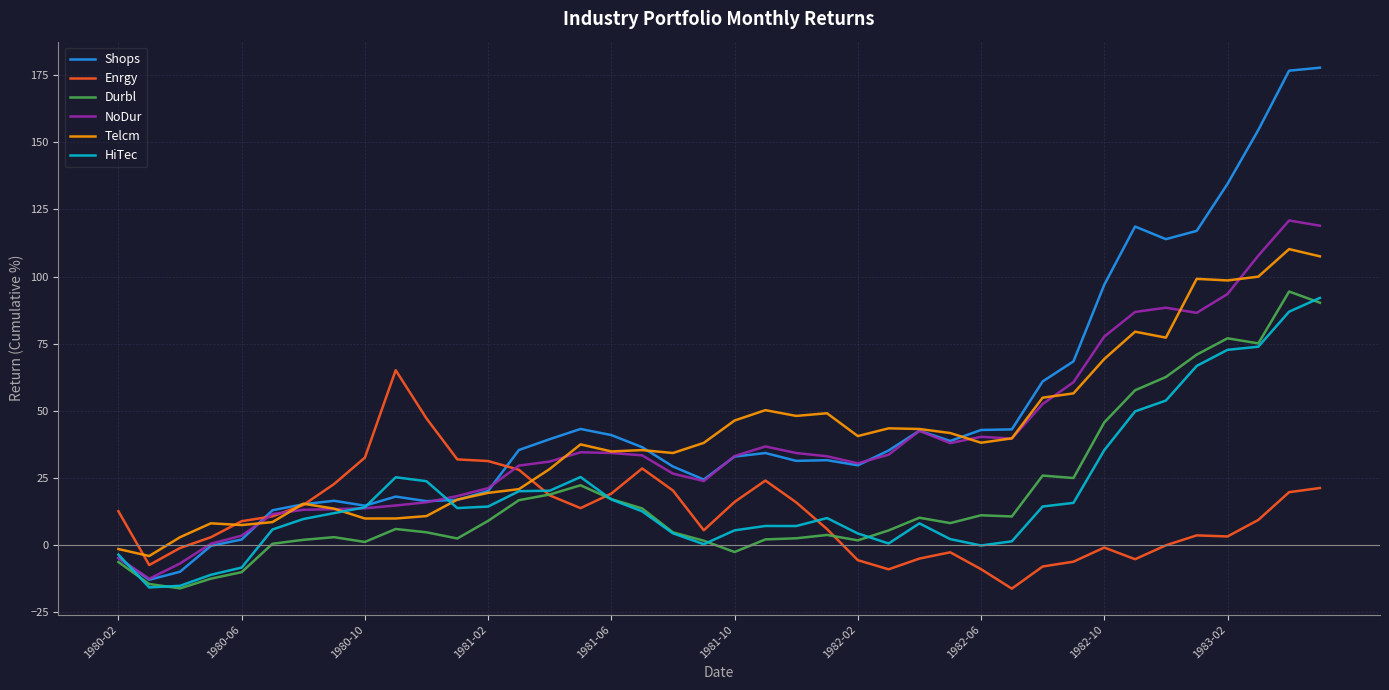

Which series has the widest spread of values?

Shops